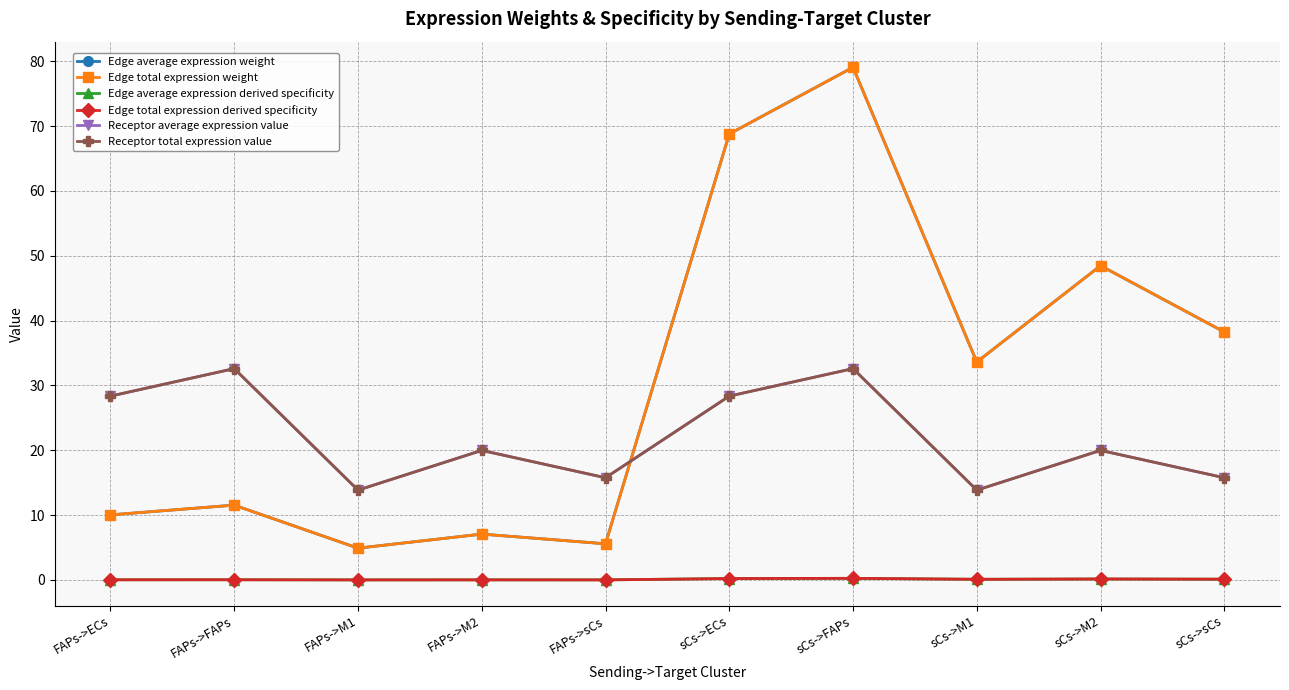

Between sCs->sCs and FAPs->FAPs, which is larger?

sCs->sCs